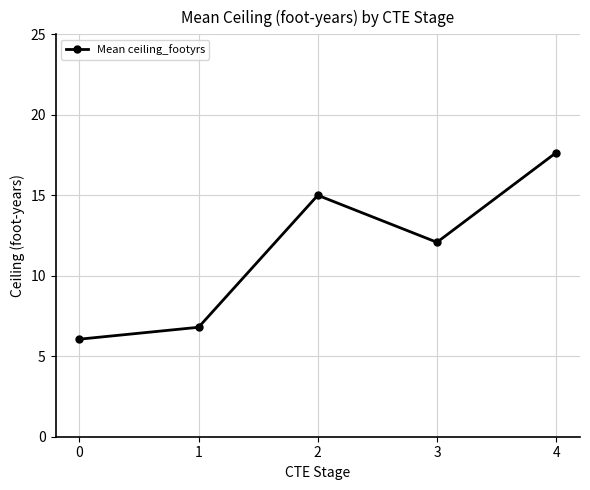

How many data points are above 12?

3